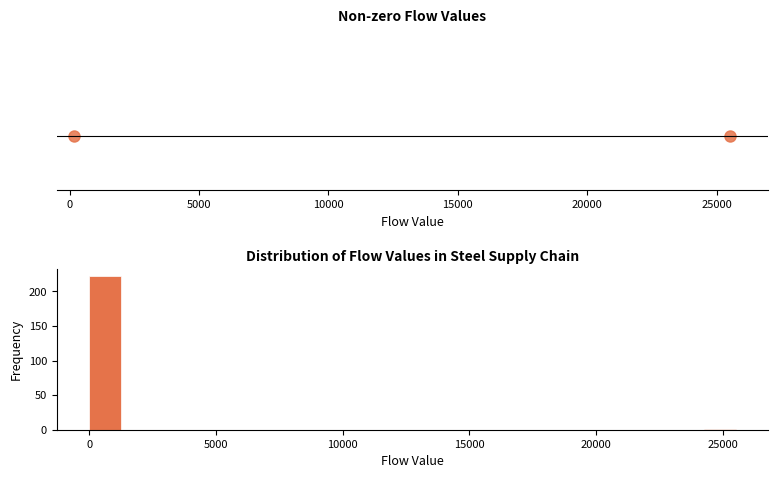

Around what value on the x-axis is the tallest bar? Give the approximate position of its centre, as read against the axis.

500